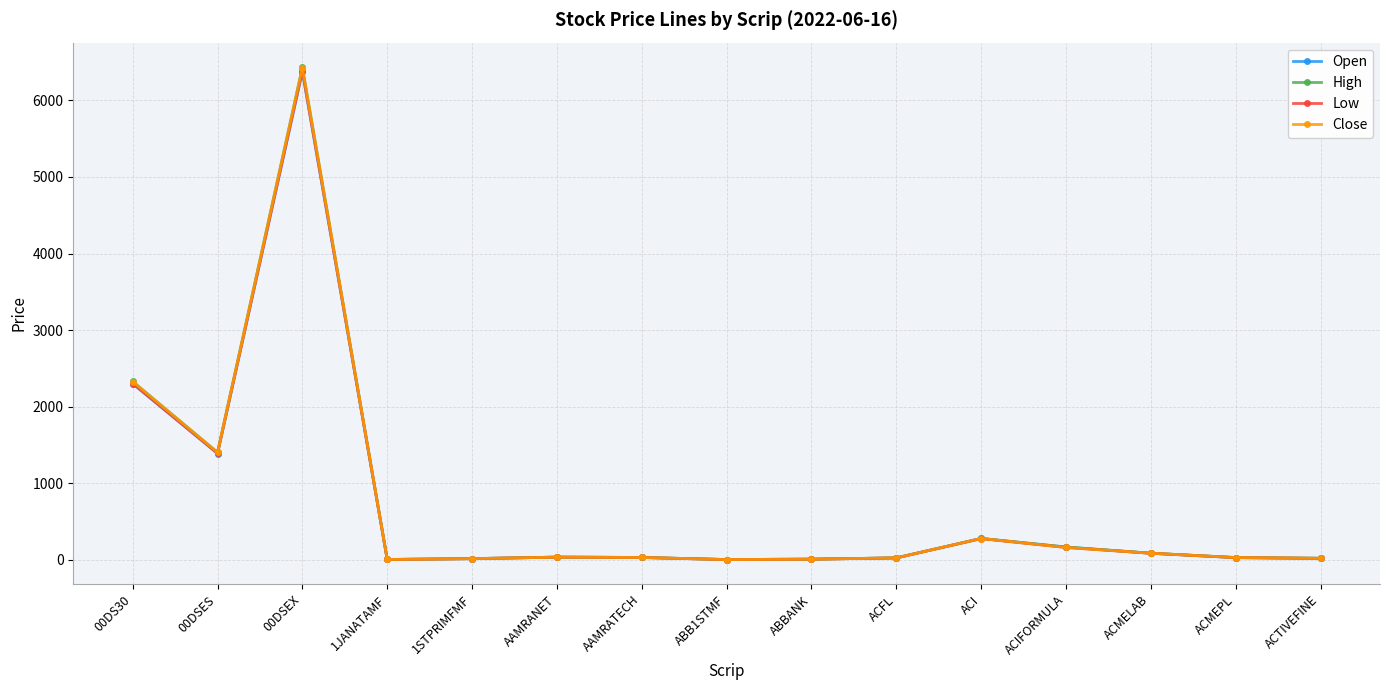

Which series has the widest spread of values?

High